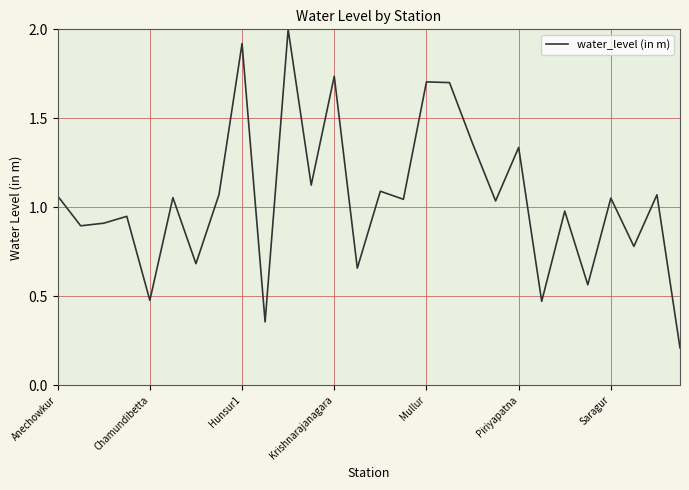

What is the greatest value displayed?

2.0